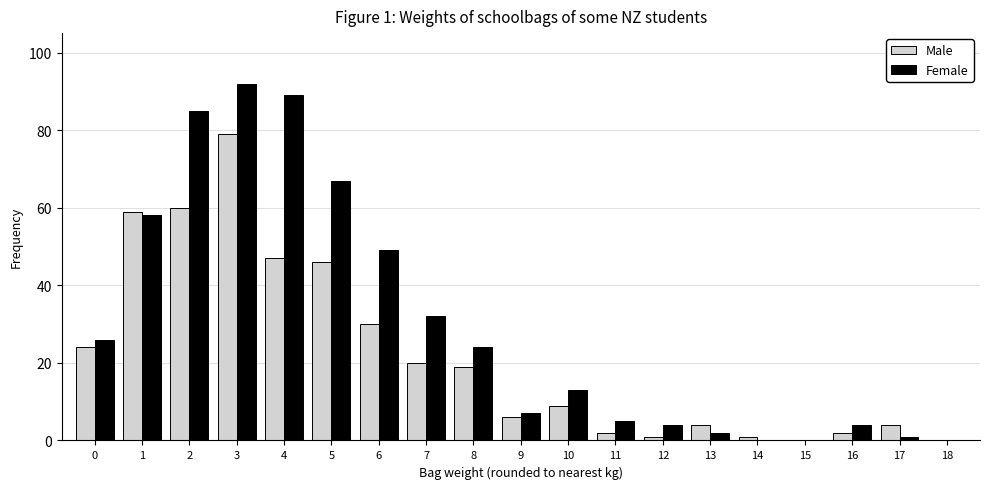

Which series has the largest total across all categories?

Female